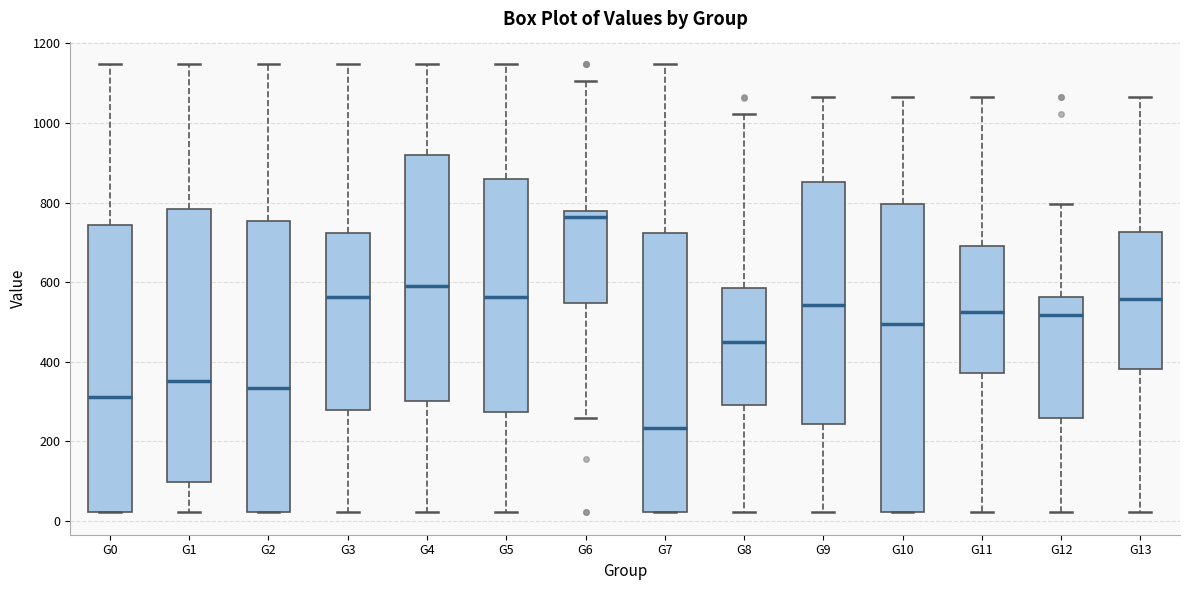

Reading left to right, transcribe this box plot: for each box, give where its median line is, the range the box spans, and where its two whiskers end, as read against the y-axis. The values are not printed on the chart, so give them approximately, as read against the axis.

G0: median 320, box 20 to 740, whiskers 20 to 1140
G1: median 360, box 100 to 780, whiskers 20 to 1140
G2: median 340, box 20 to 760, whiskers 20 to 1140
G3: median 560, box 280 to 720, whiskers 20 to 1140
G4: median 600, box 300 to 920, whiskers 20 to 1140
G5: median 560, box 280 to 860, whiskers 20 to 1140
G6: median 760, box 540 to 780, whiskers 260 to 1100
G7: median 240, box 20 to 720, whiskers 20 to 1140
G8: median 460, box 280 to 580, whiskers 20 to 1020
G9: median 540, box 240 to 860, whiskers 20 to 1060
G10: median 500, box 20 to 800, whiskers 20 to 1060
G11: median 520, box 380 to 700, whiskers 20 to 1060
G12: median 520, box 260 to 560, whiskers 20 to 800
G13: median 560, box 380 to 720, whiskers 20 to 1060